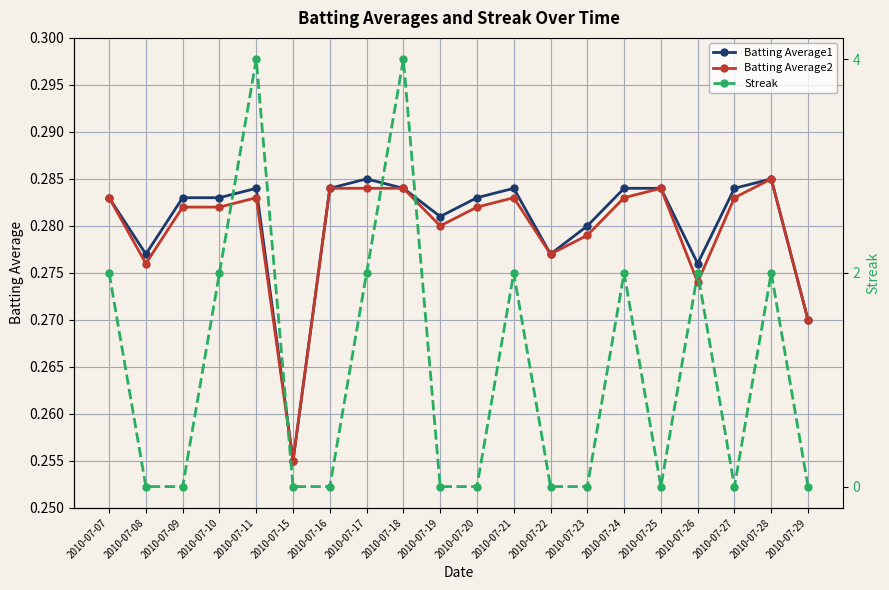

How many interior local peaks does the Streak series have?

6